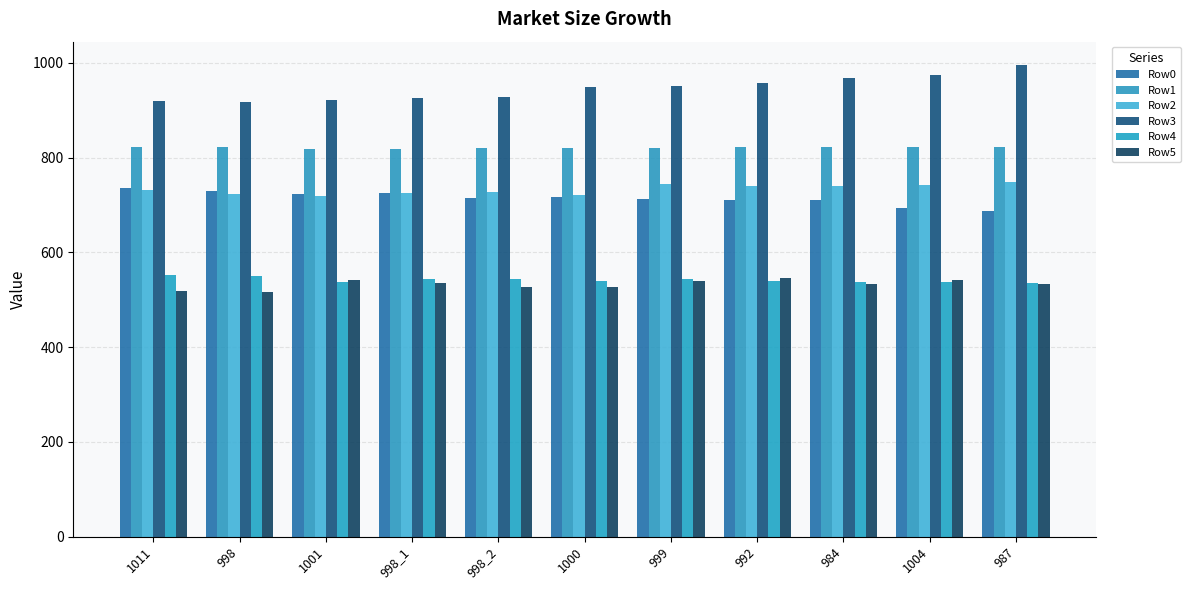

Is the value of Row3 at 999 greater than the value of Row5 at 998?

Yes